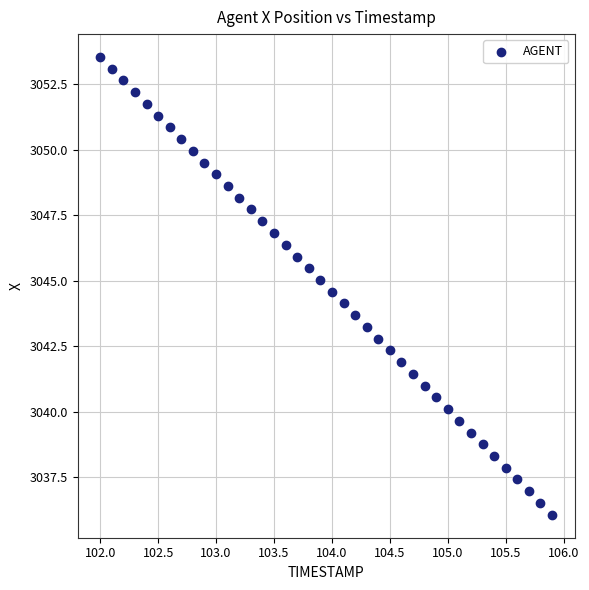

What is the range of X values (max minus min)?

3.9